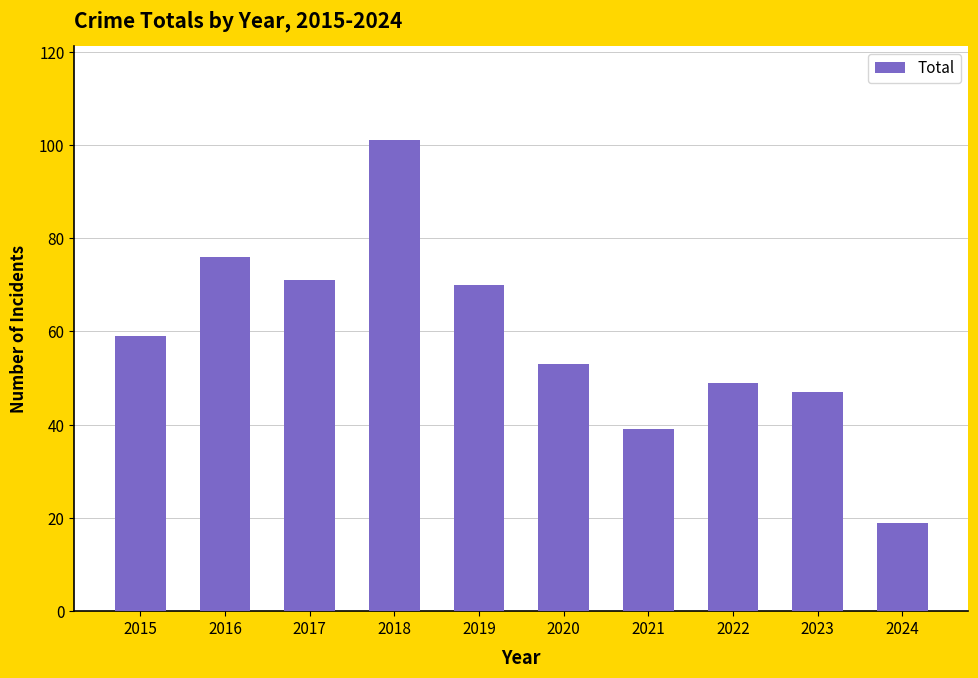

Reading right to left, transcribe all the data shown in this chart.

2024=19	2023=47	2022=49	2021=39	2020=53	2019=70	2018=101	2017=71	2016=76	2015=59